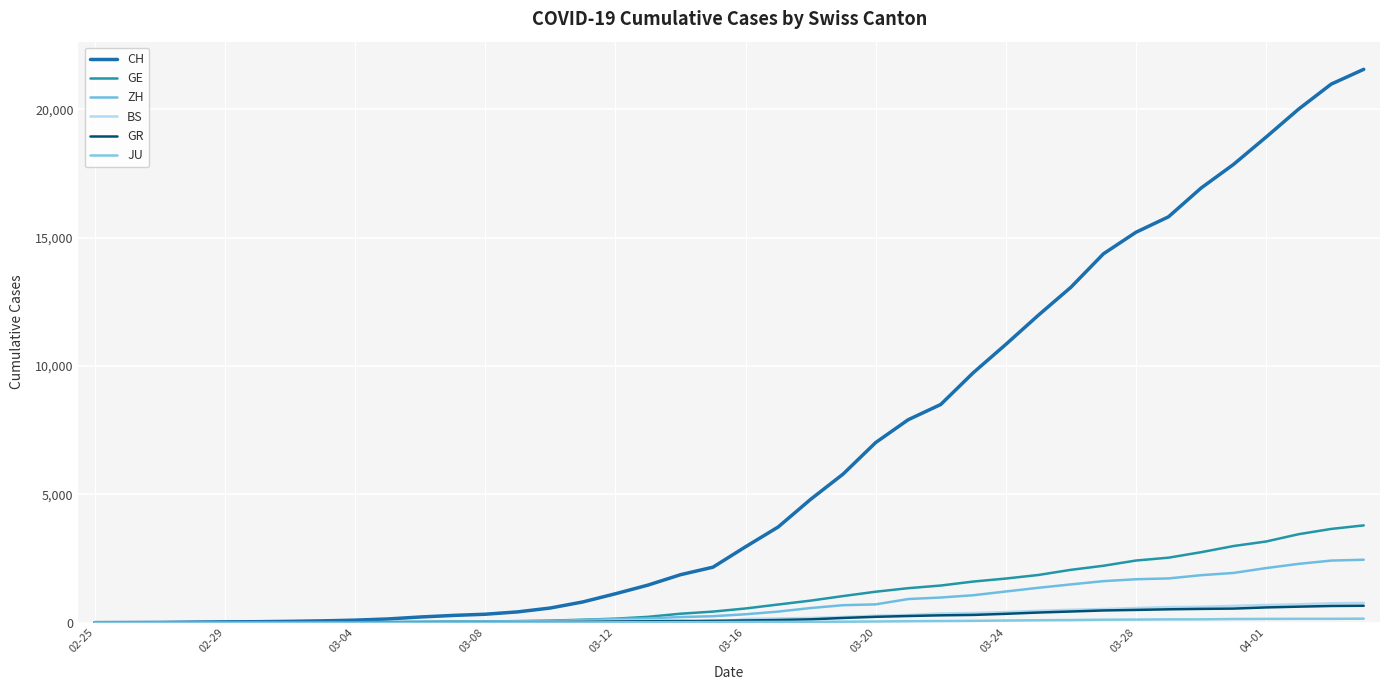

Which series has the widest spread of values?

CH